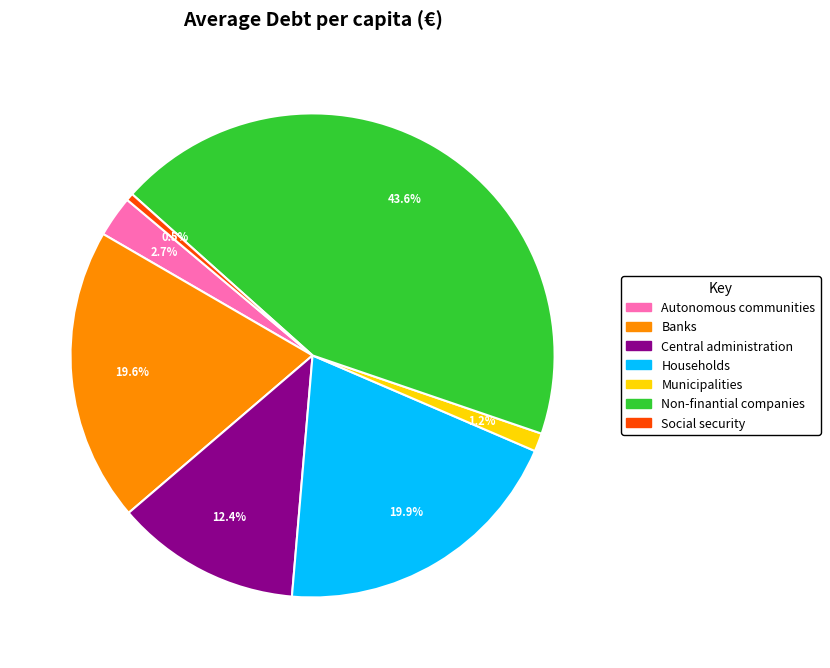

The Autonomous communities slice represents 17% of the pie. True or false?

False